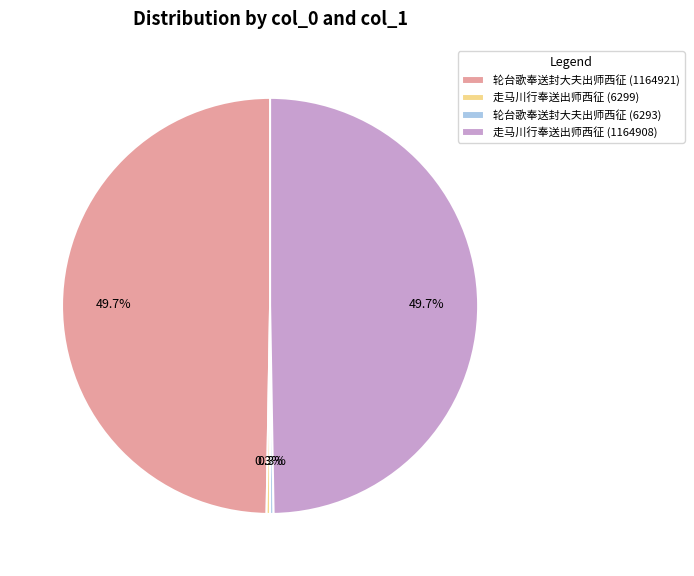

Is there any slice that represents more than half of the pie?

No